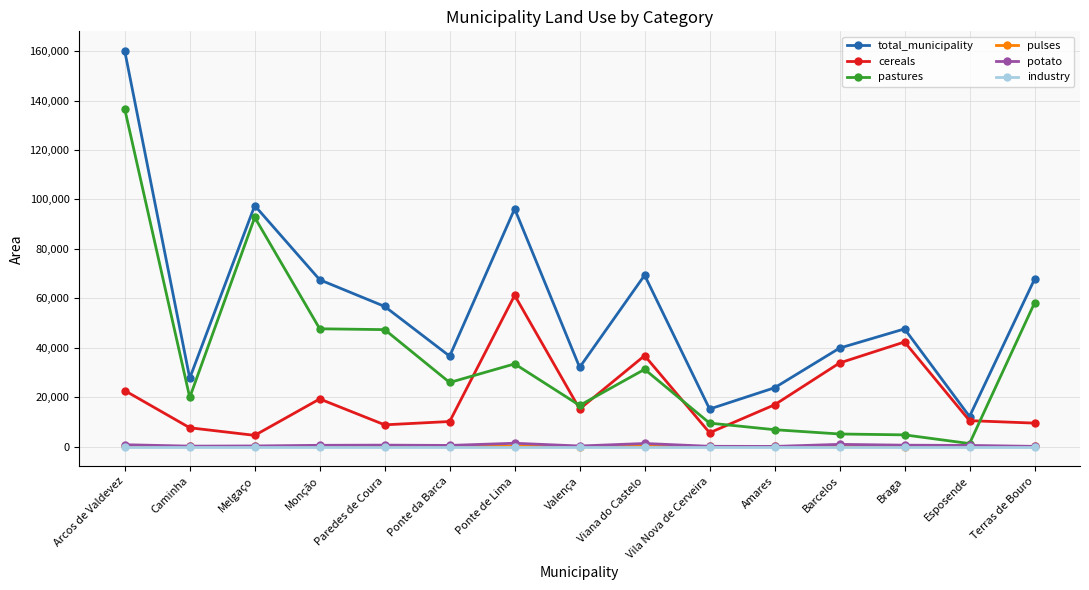

What position from the left is Esposende?

14